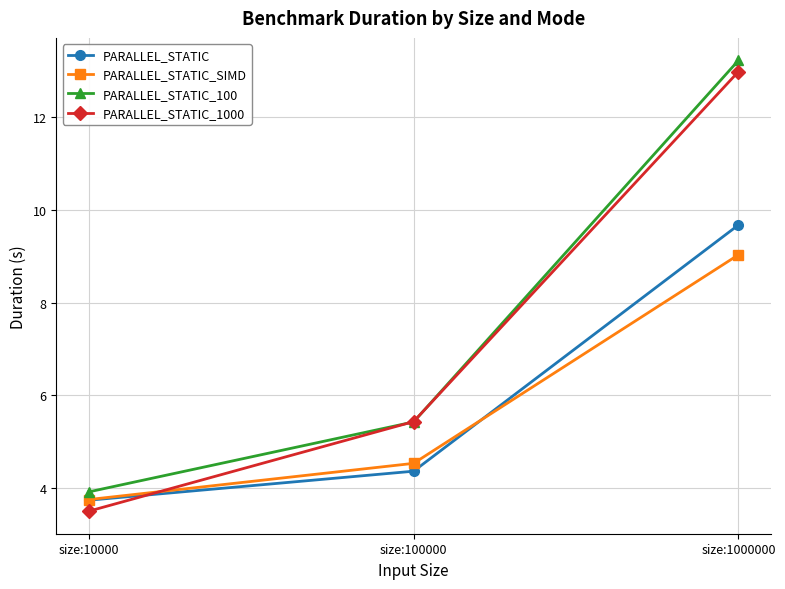

Reading left to right, transcribe all the data shown in this chart.

PARALLEL_STATIC: 3.7	4.4	9.7
PARALLEL_STATIC_SIMD: 3.8	4.5	9.0
PARALLEL_STATIC_100: 3.9	5.4	13.2
PARALLEL_STATIC_1000: 3.5	5.4	13.0